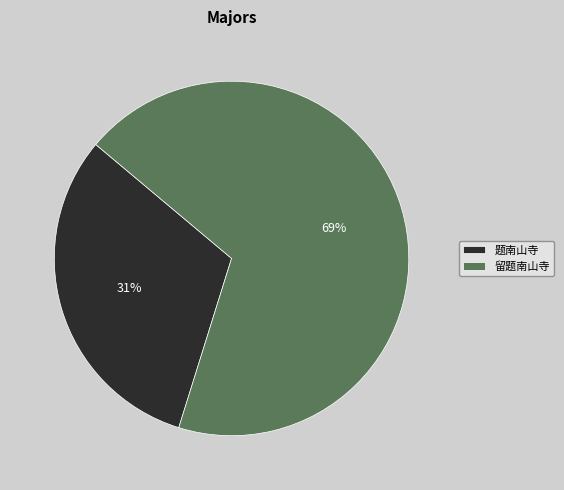

How many slices are in this pie chart?

2